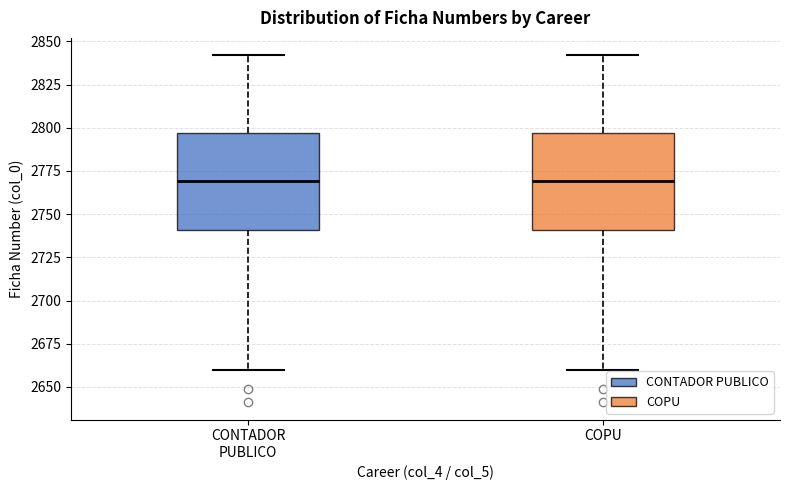

Where is the upper edge of the box for CONTADOR PUBLICO on the y-axis? The values are not printed on the chart, so give them approximately, as read against the axis.

2795